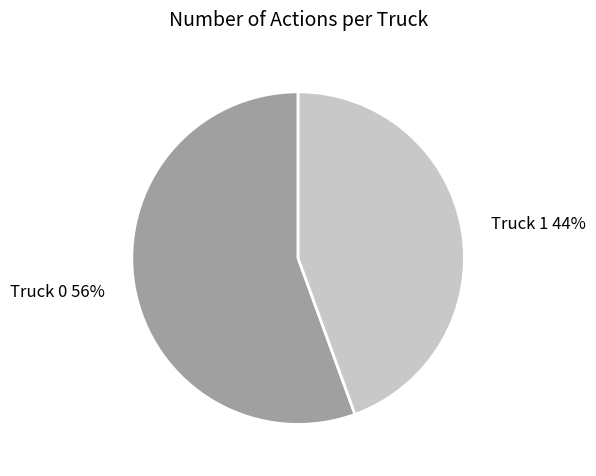

To the nearest percent, what is the average slice percentage?

50%